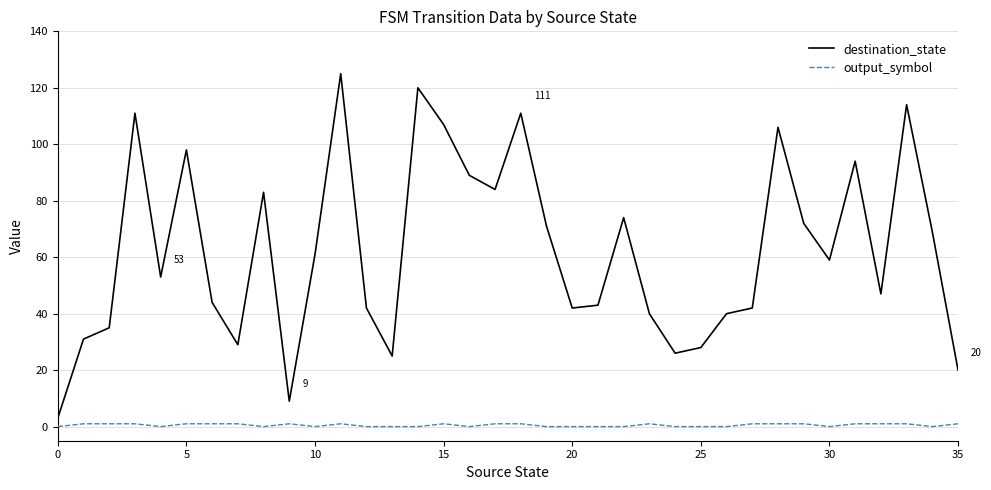

True or false: destination_state and output_symbol intersect in this chart.

False